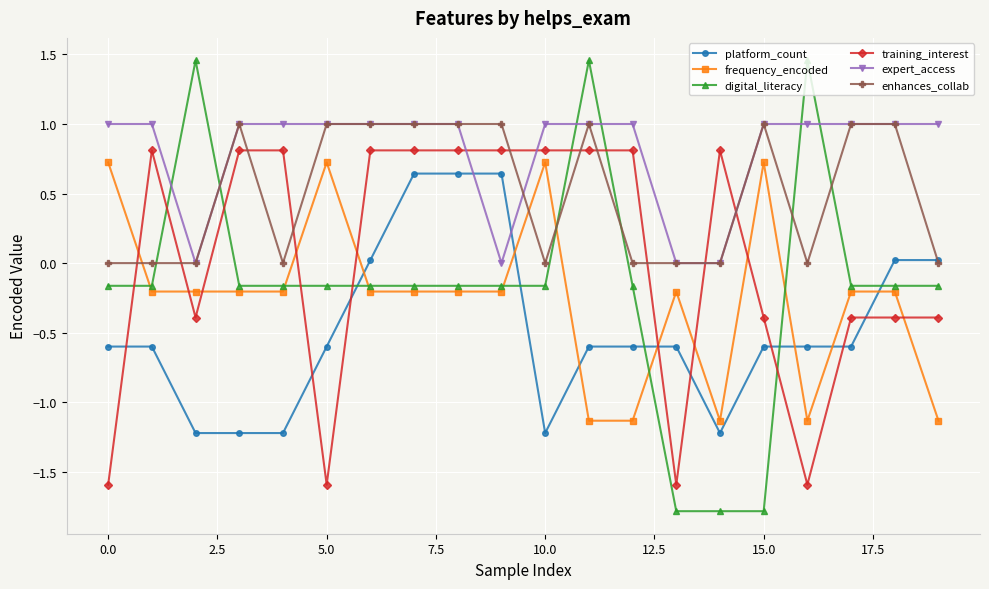

Which series has the largest total across all categories?

expert_access